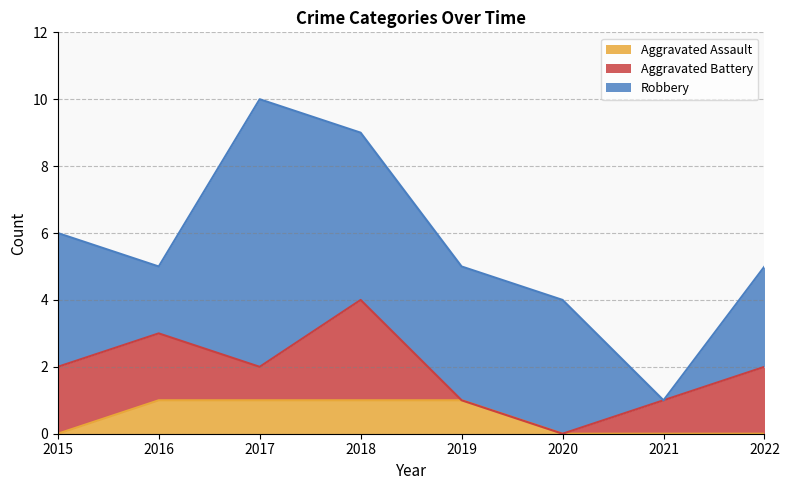

Which series changed the most between 2018 and 2022?

Robbery